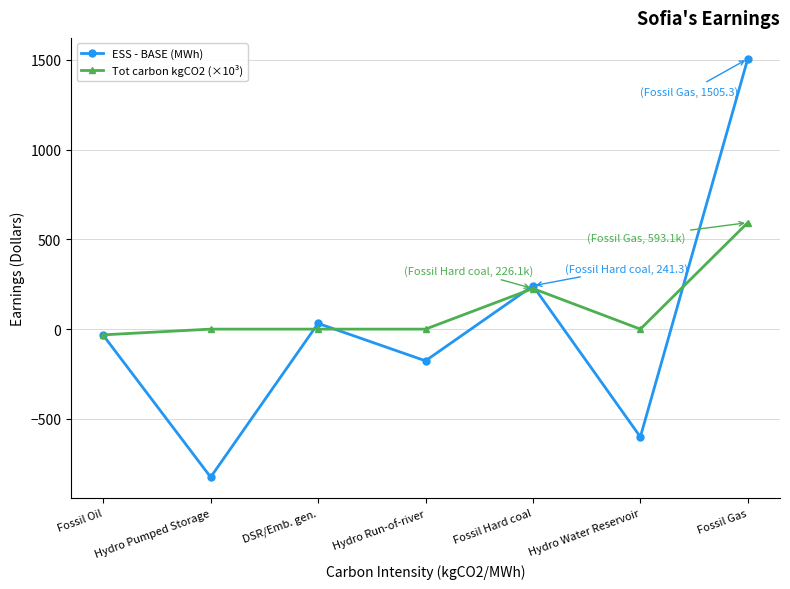

What is the difference between the second highest and minimum values in the Tot carbon kgCO2 (×10³) series?

258.0